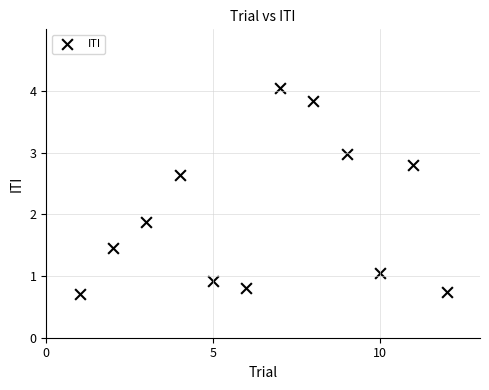

What Y value in the scatter plot is closest to 2?

1.9